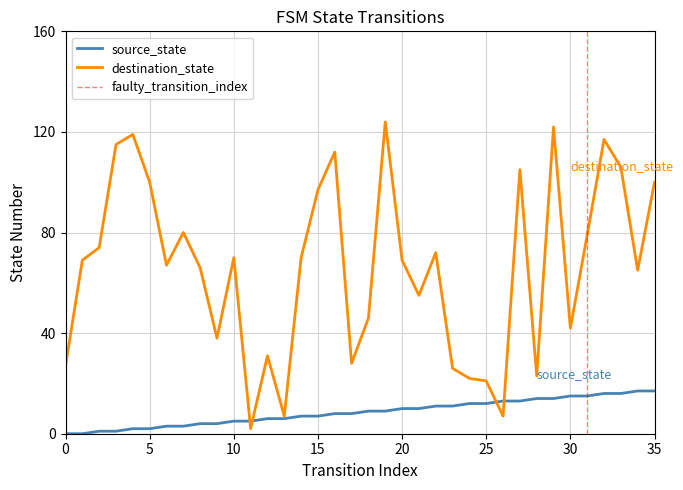

Does the chart display data point markers on the line(s)?

No